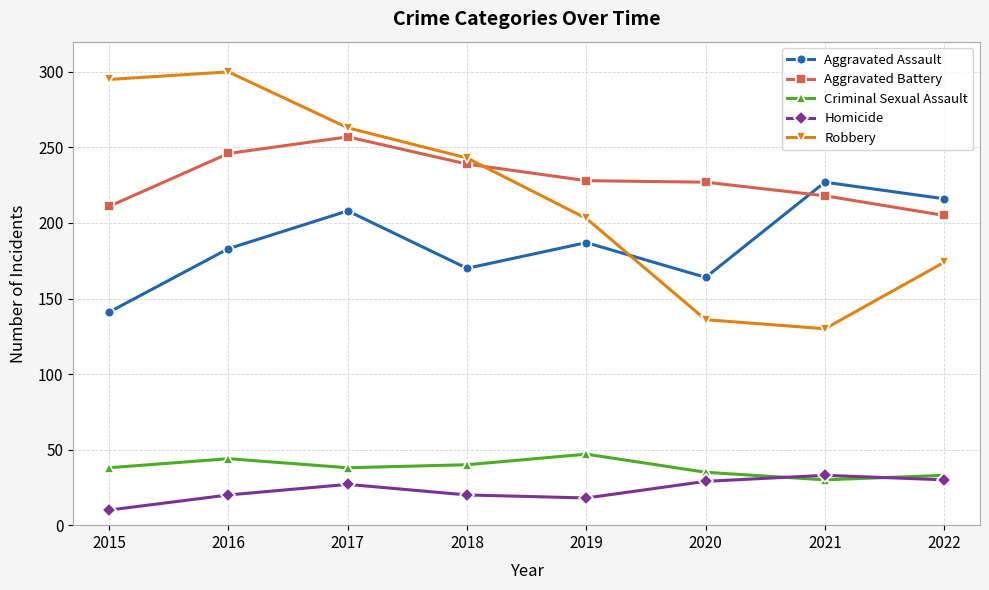

At which category does Homicide reach its first local peak?

2017